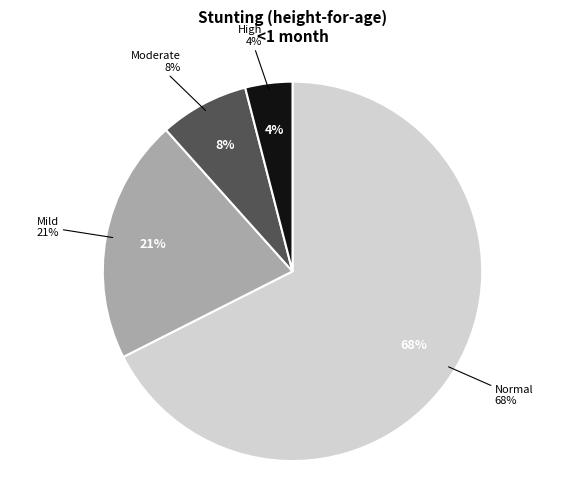

Do High (HAZ-score between < -3) and Moderate (HAZ-score between -3 and -2) together represent more than half of the pie?

No